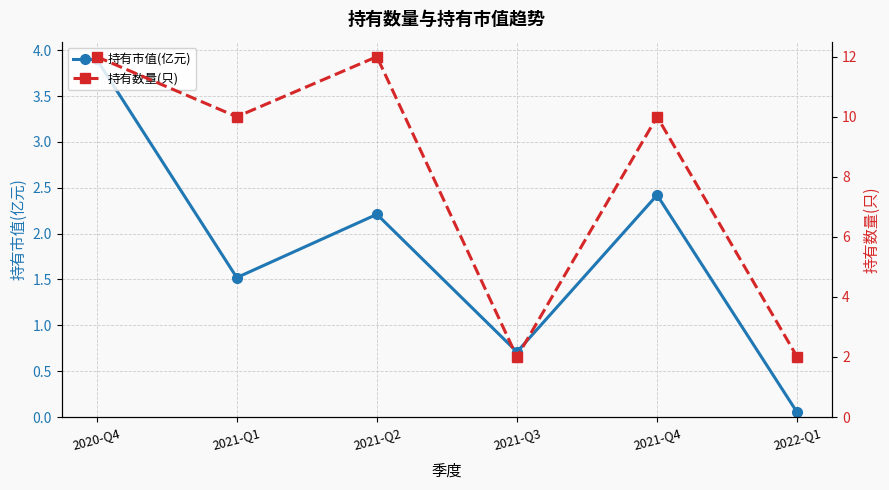

True or false: 持有市值(亿元) and 持有数量(只) cross at least once.

False